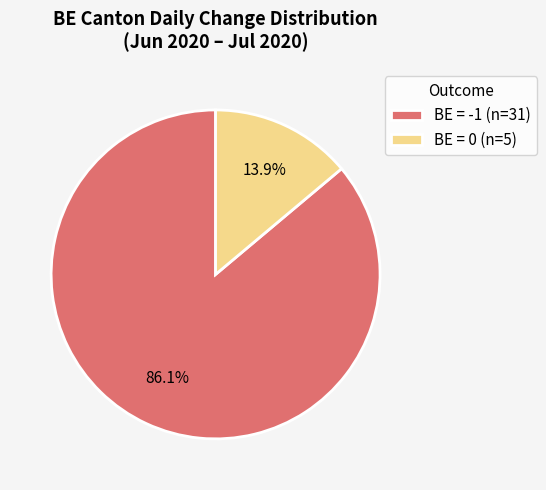

Which category has the smallest portion of the pie?

BE = 0 (n=5)